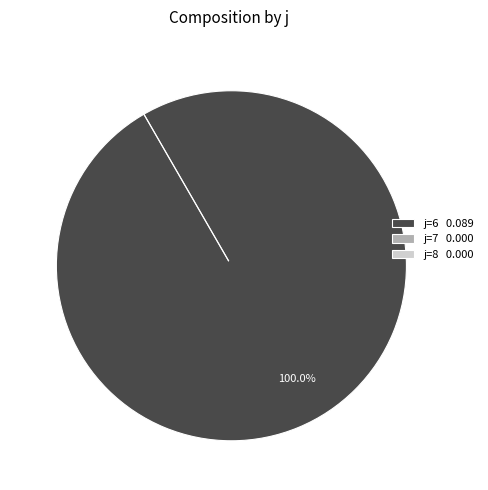

How many segments does this pie chart have?

3